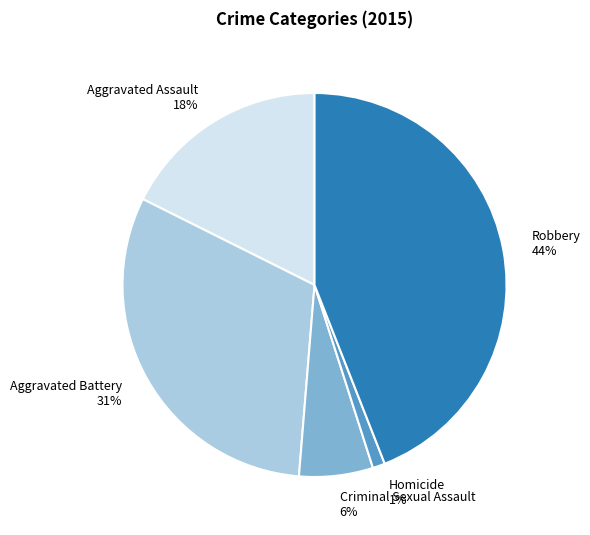

Count the number of slices in the pie.

5